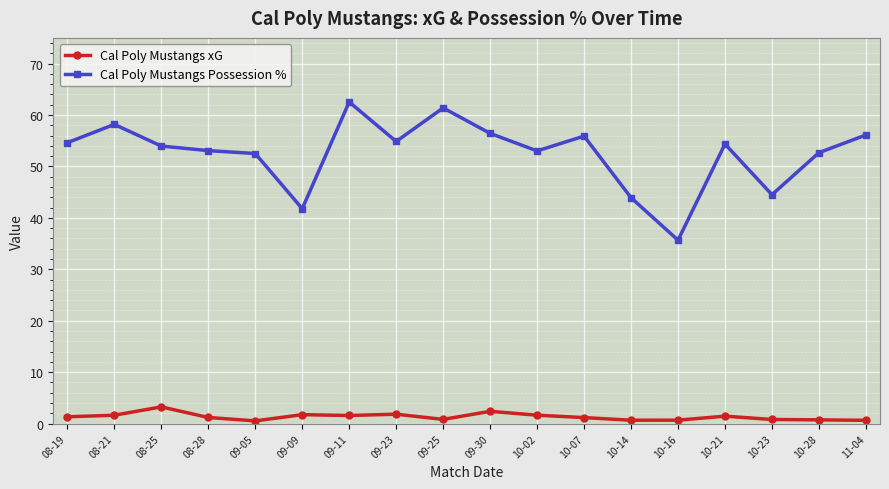

True or false: Cal Poly Mustangs xG has more than 2 interior local peaks.

True